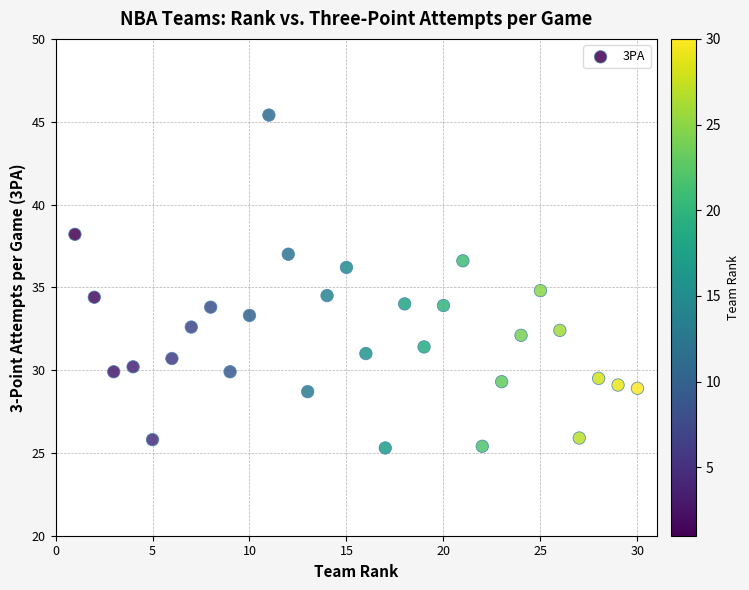

What is the range of X values (max minus min)?

29.0